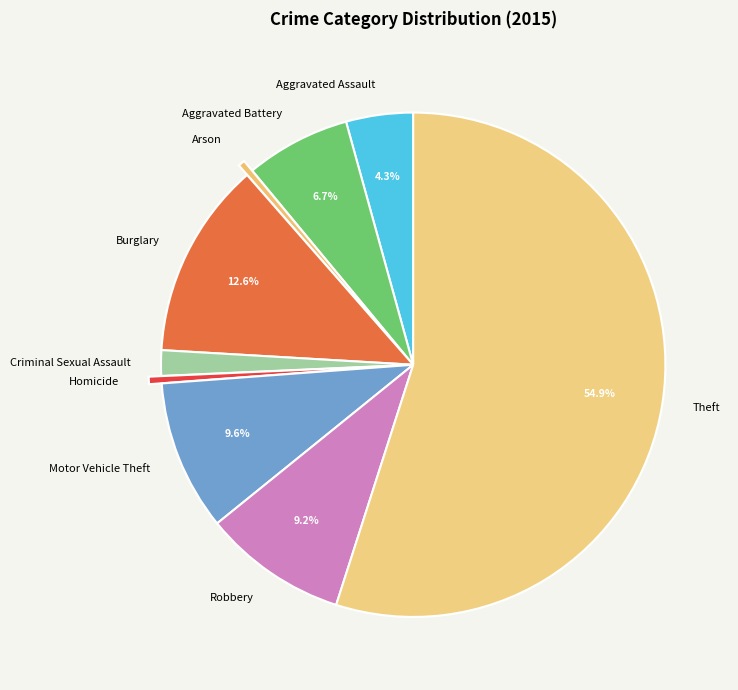

Is the sum of Motor Vehicle Theft and Robbery greater than half?

No